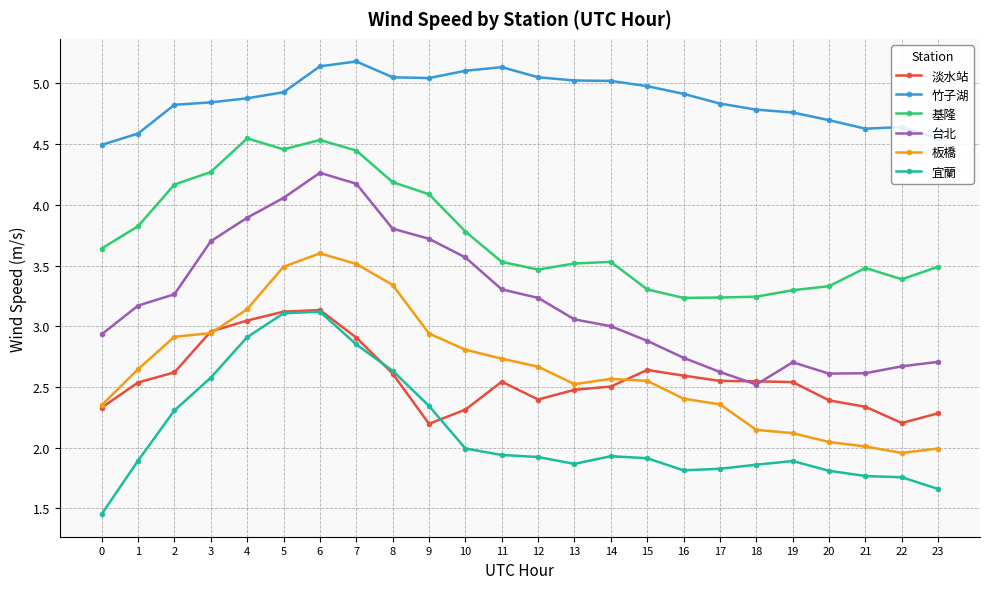

Is it true that 淡水站 equals 4.7 at 6?

False